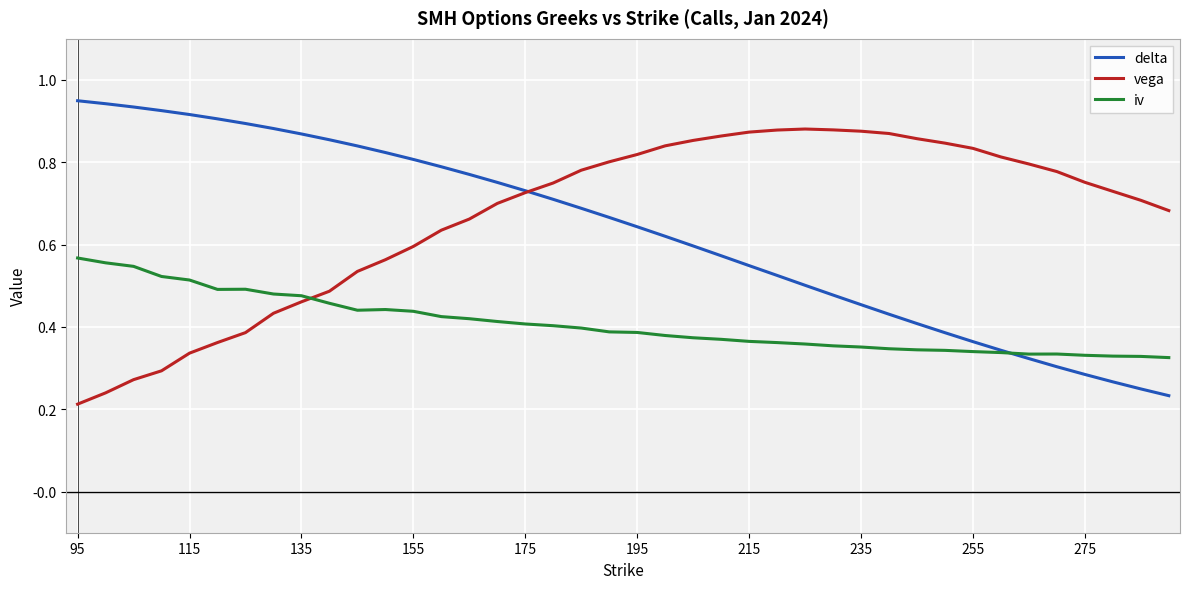

Rank the series by their maximum value, from highest to lowest.

delta, vega, iv